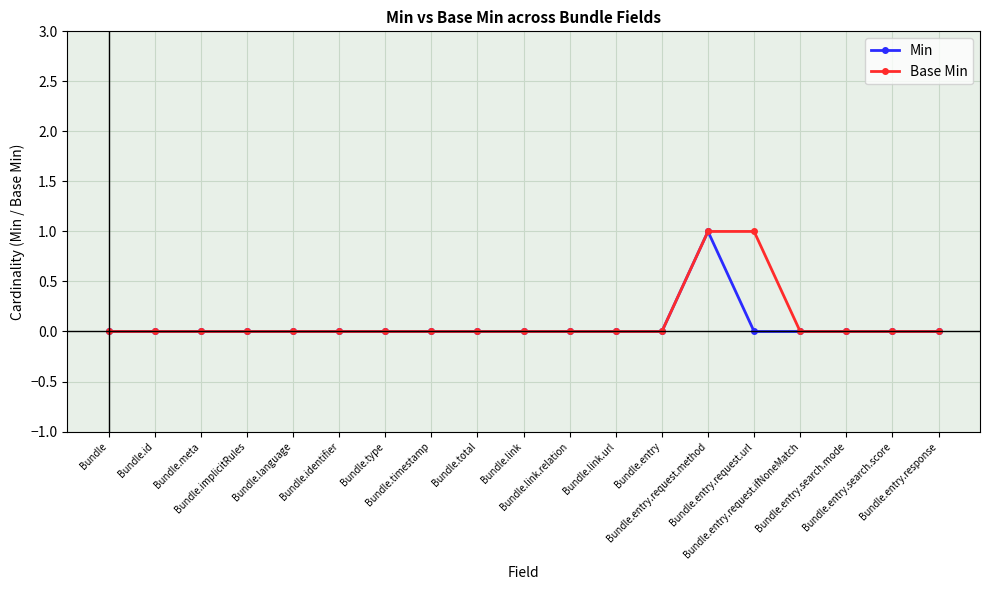

How many interior local peaks does the Min series have?

1